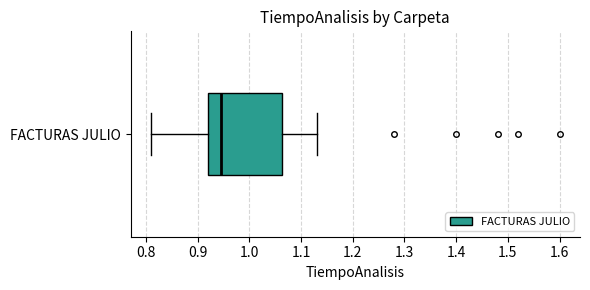

Where does the right whisker of the box for FACTURAS JULIO end on the x-axis? The values are not printed on the chart, so give them approximately, as read against the axis.

1.13